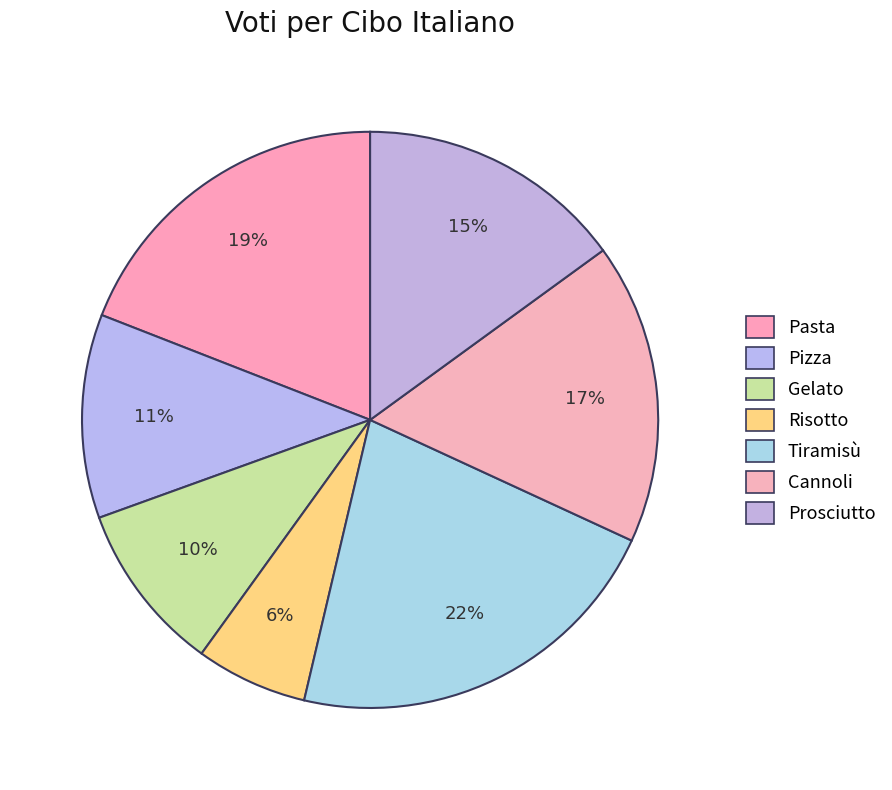

The Cannoli slice represents 9% of the pie. True or false?

False